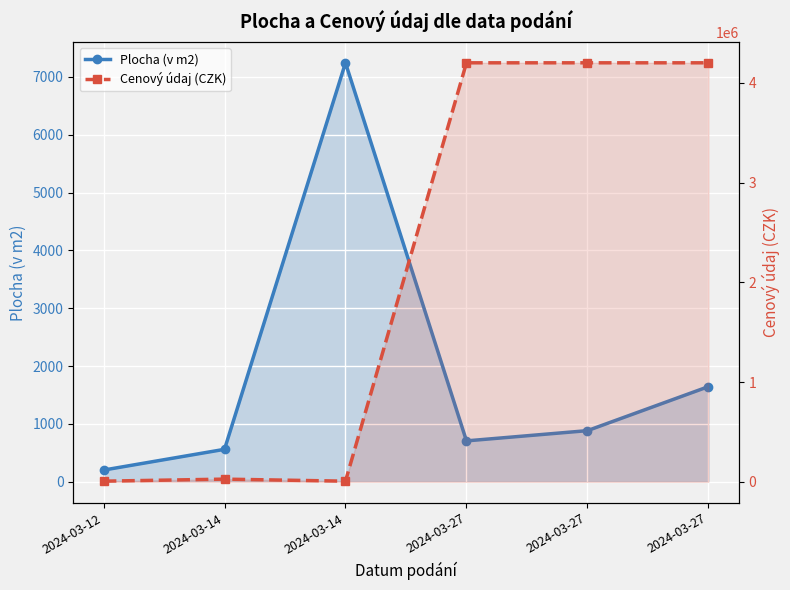

How many lines are shown in the chart?

2